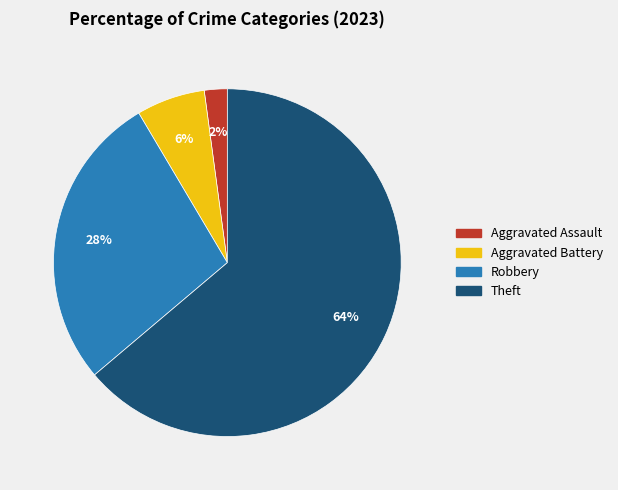

Is there a majority slice in this chart?

Yes